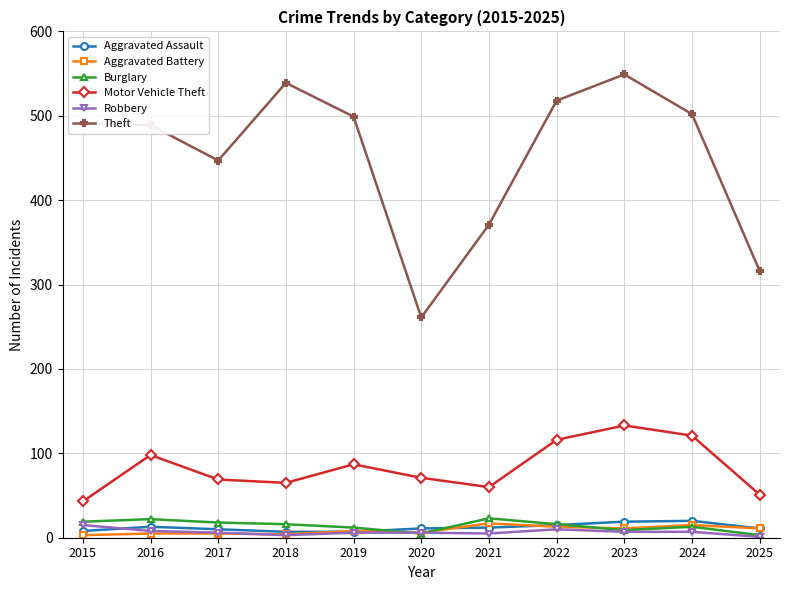

True or false: Robbery and Theft intersect in this chart.

False